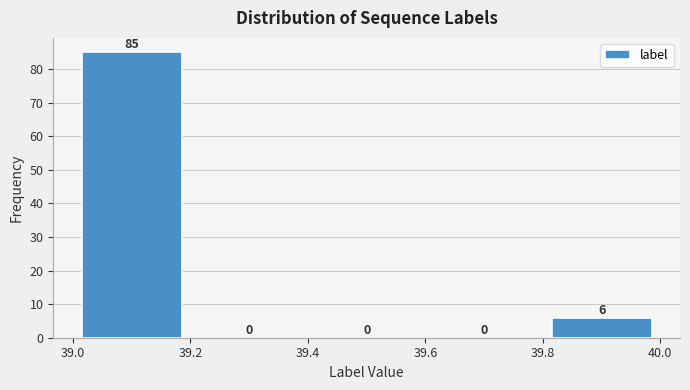

Reading left to right, list every bar in this chart as the range it spans on the x-axis followed by its height.

39.0 to 39.2: 85
39.2 to 39.4: 0
39.4 to 39.6: 0
39.6 to 39.8: 0
39.8 to 40.0: 6